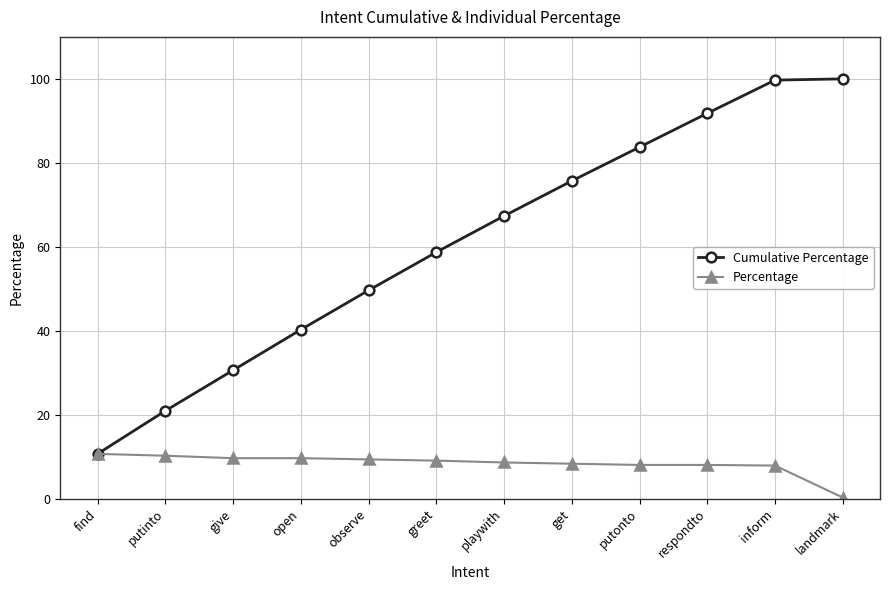

Rank the series by their maximum value, from highest to lowest.

Cumulative Percentage, Percentage